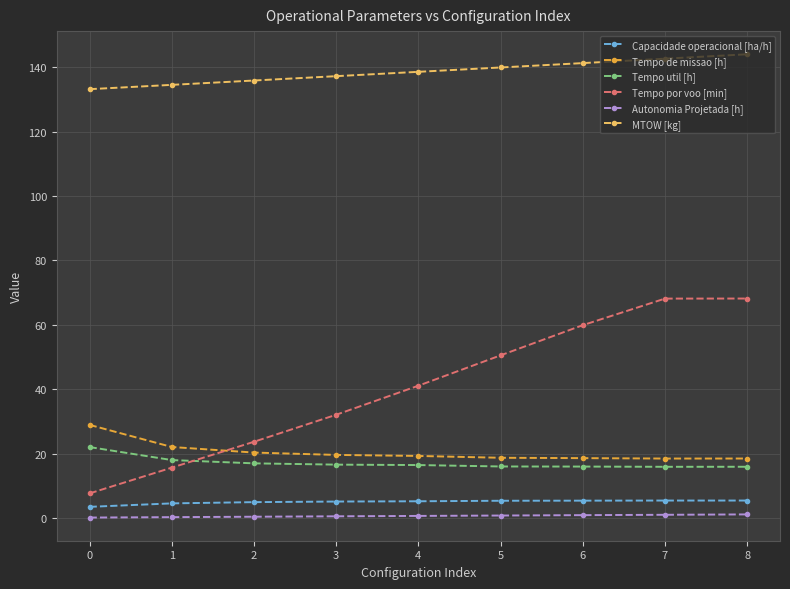

What is the difference between the maximum and minimum values in the MTOW [kg] series?

10.8